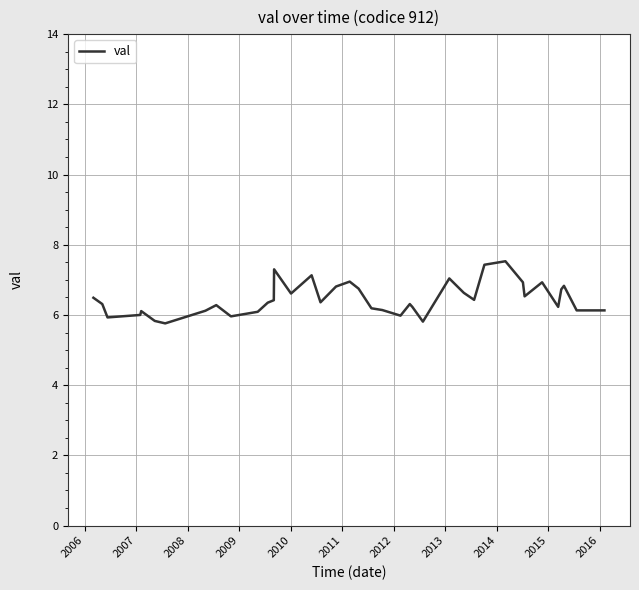

What is the smallest value displayed?

5.8